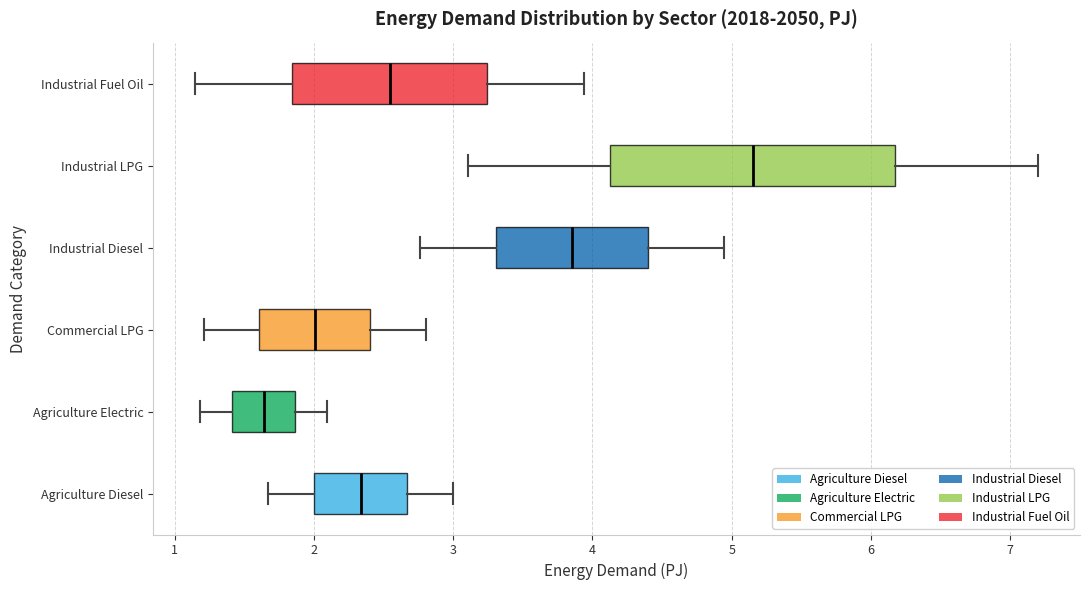

Which box is the widest, from its left edge to its right edge?

Industrial LPG